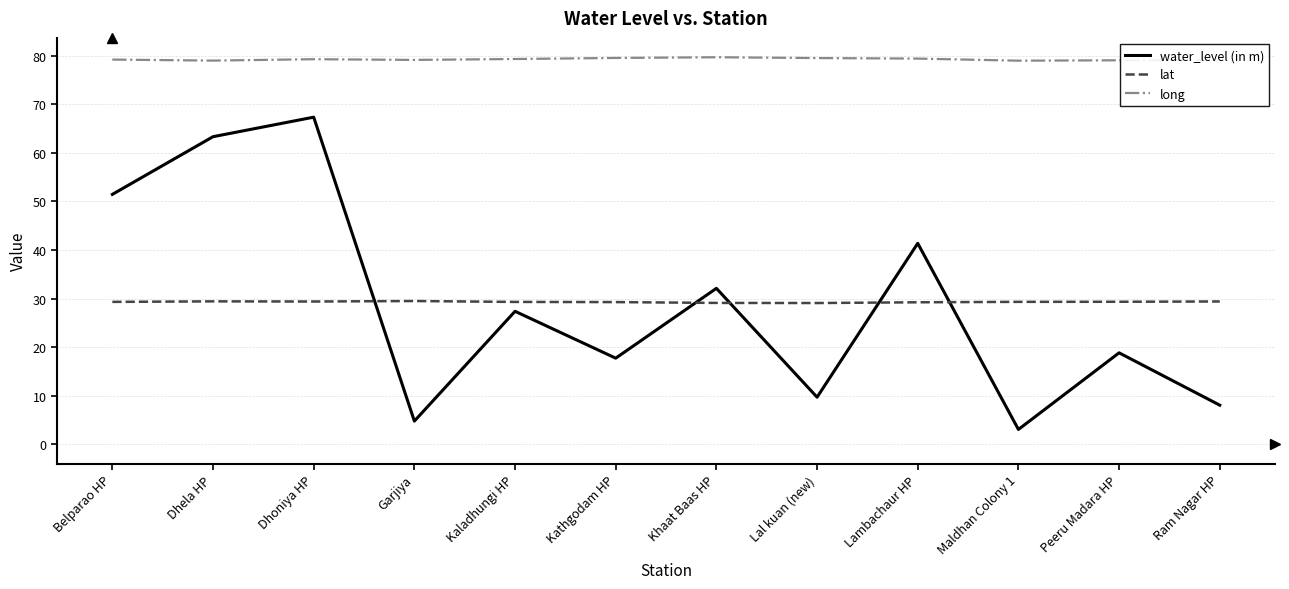

List the series in order of their peak value, highest first.

long, water_level (in m), lat